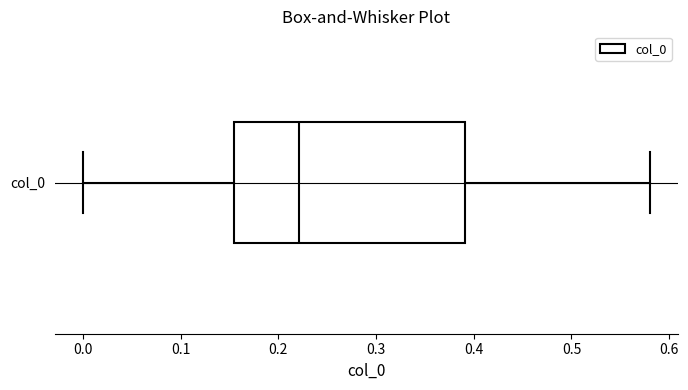

Where does the left whisker of the box for col_0 end on the x-axis? The values are not printed on the chart, so give them approximately, as read against the axis.

0.00